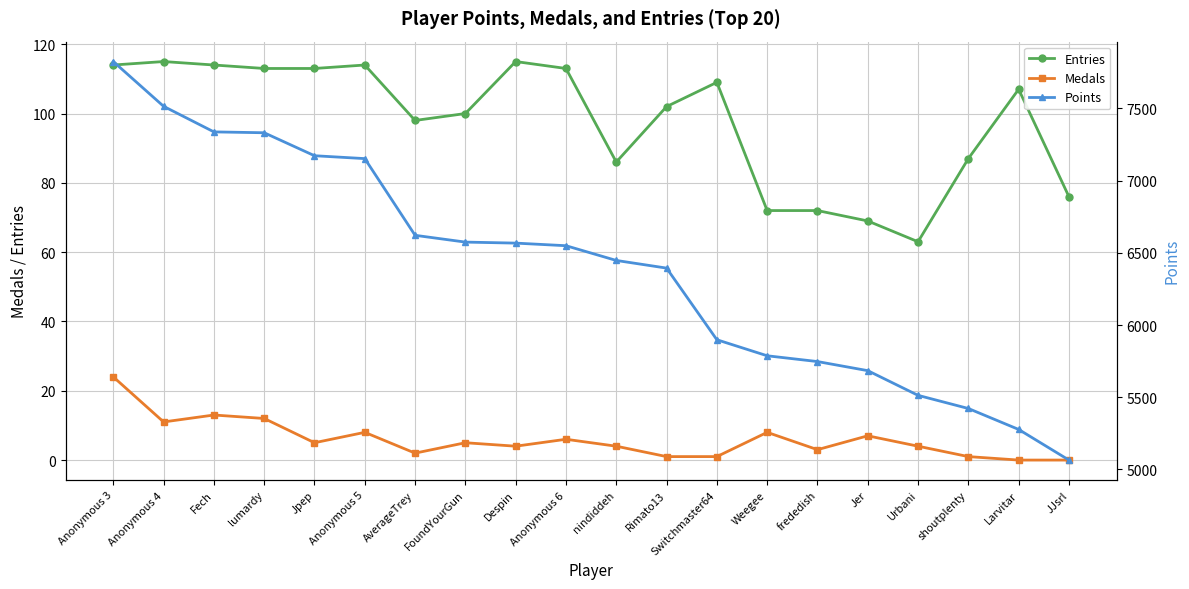

What is the value of the Entries point at the 10th from the left?

113